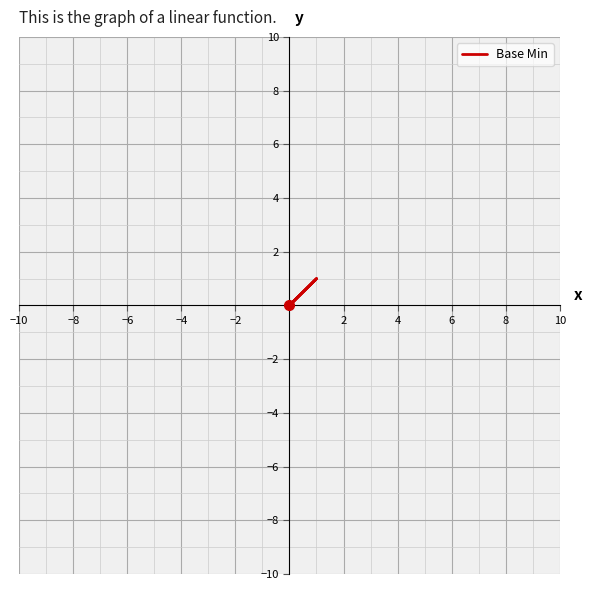

Which category has the lowest value across all series?

−10